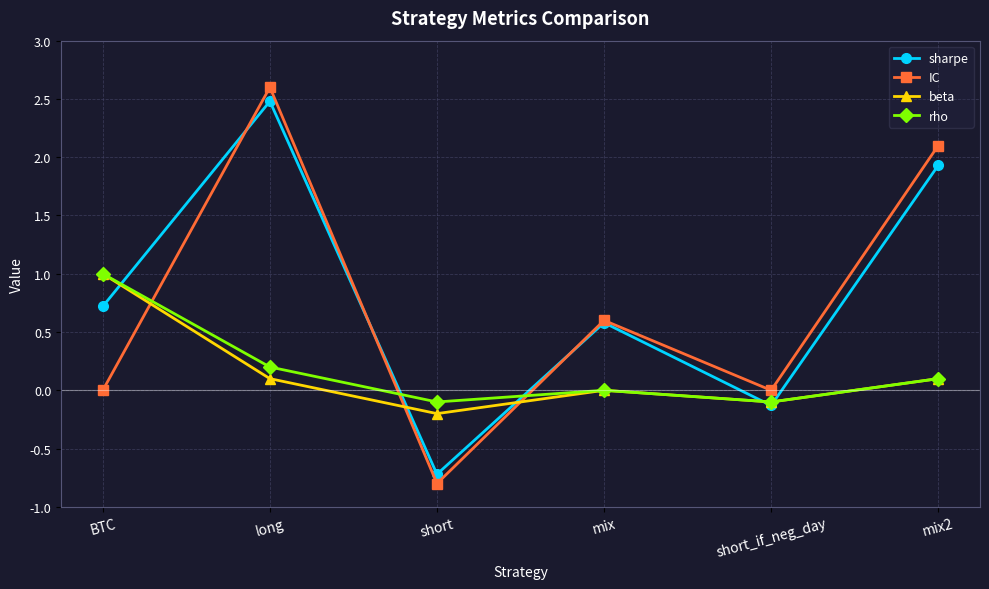

At which label is rho closest to 0?

mix